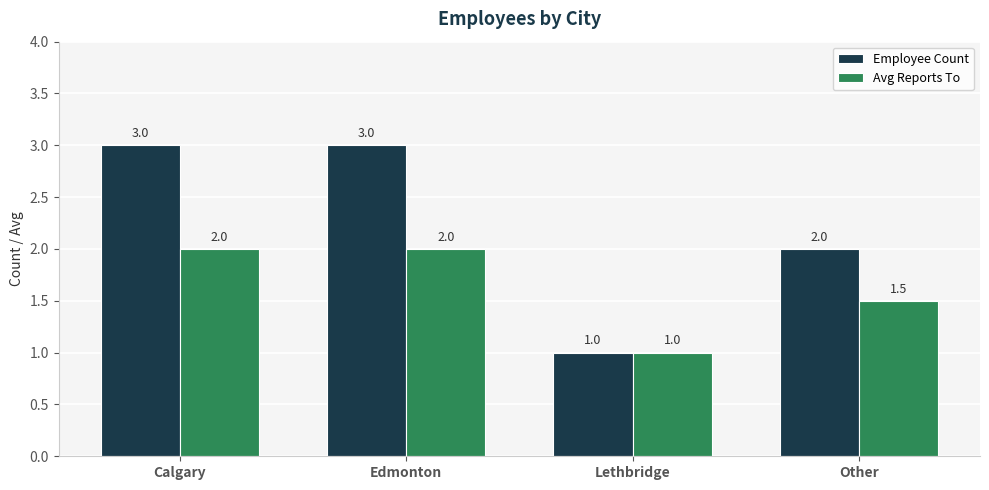

Rank the series at Edmonton from highest to lowest value.

Employee Count, Avg Reports To